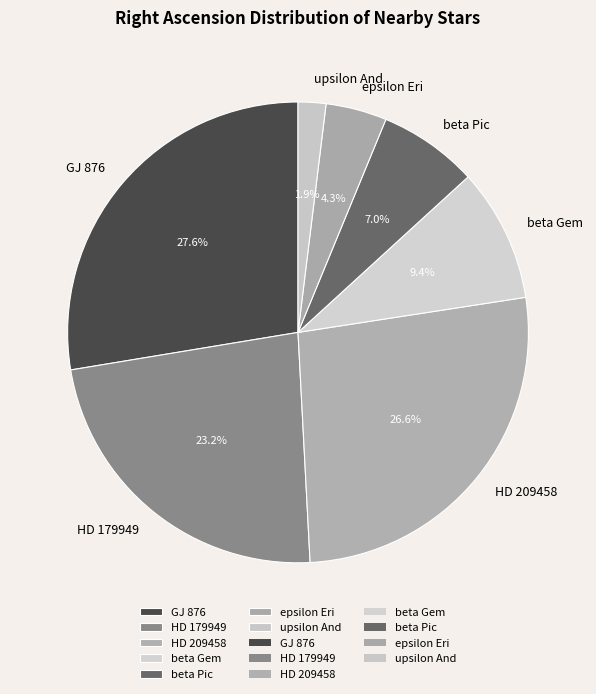

Is there a majority slice in this chart?

No